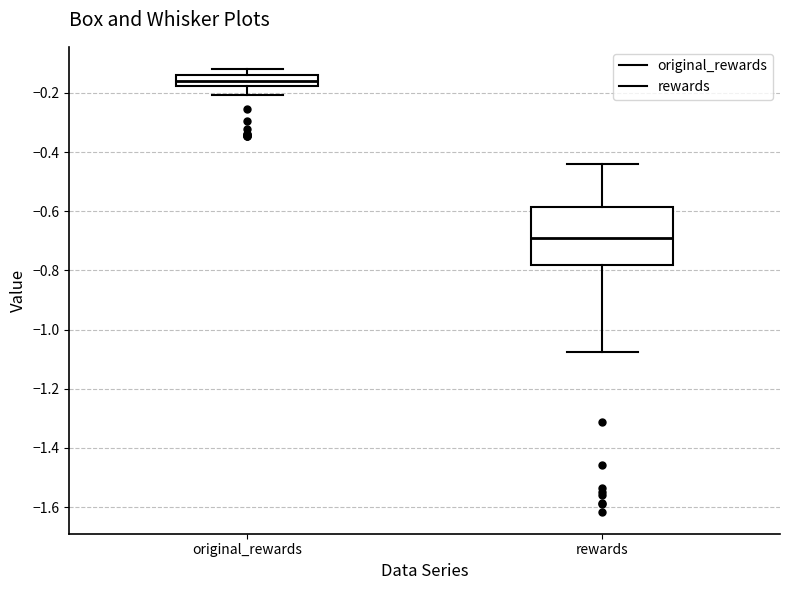

Reading left to right, transcribe this box plot: for each box, give where its median line is, the range the box spans, and where its two whiskers end, as read against the y-axis. The values are not printed on the chart, so give them approximately, as read against the axis.

original_rewards: median -0.16, box -0.18 to -0.14, whiskers -0.20 to -0.12
rewards: median -0.68, box -0.78 to -0.58, whiskers -1.08 to -0.44